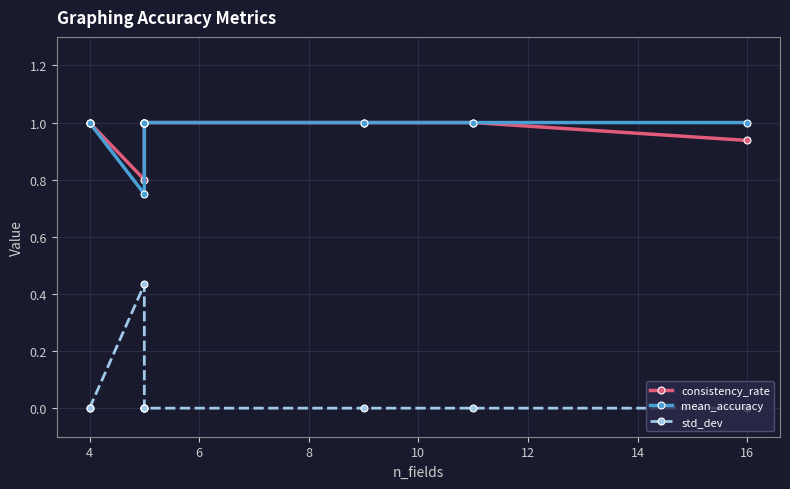

Is it true that std_dev equals 0.0 at 4?

True